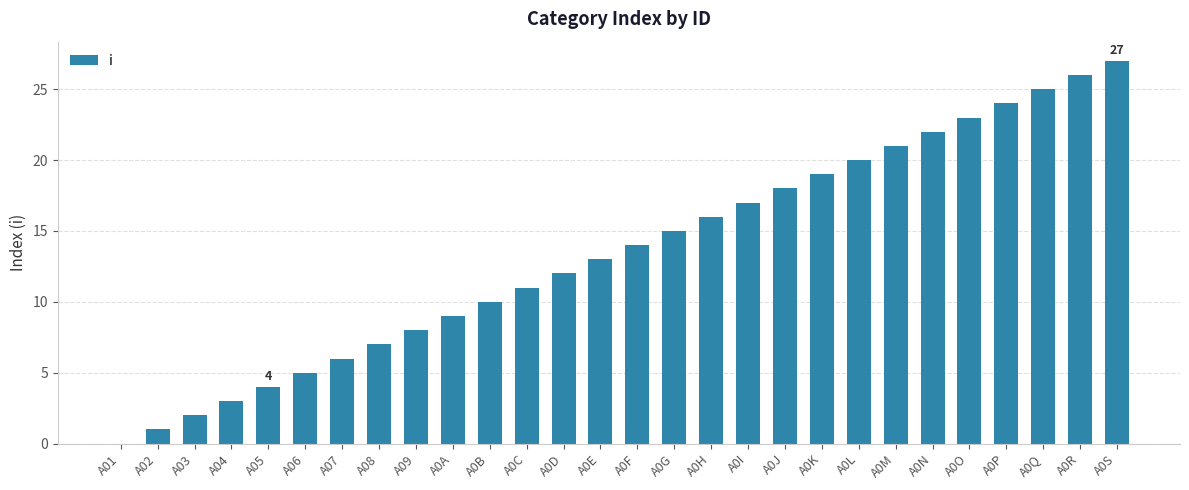

Count the number of categories in the chart.

28